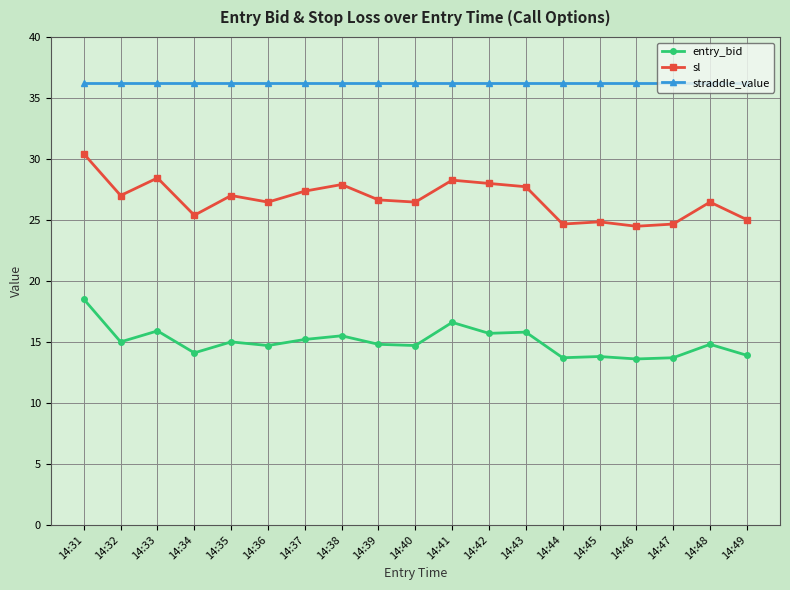

True or false: sl and straddle_value intersect in this chart.

False